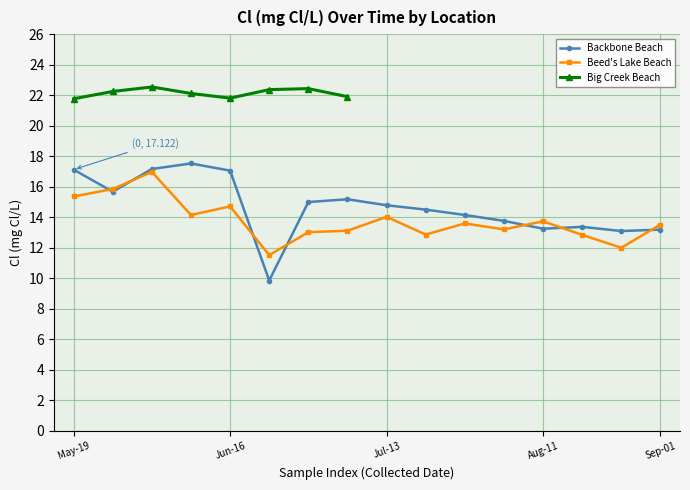

True or false: Beed's Lake Beach has more than 2 interior local peaks.

True